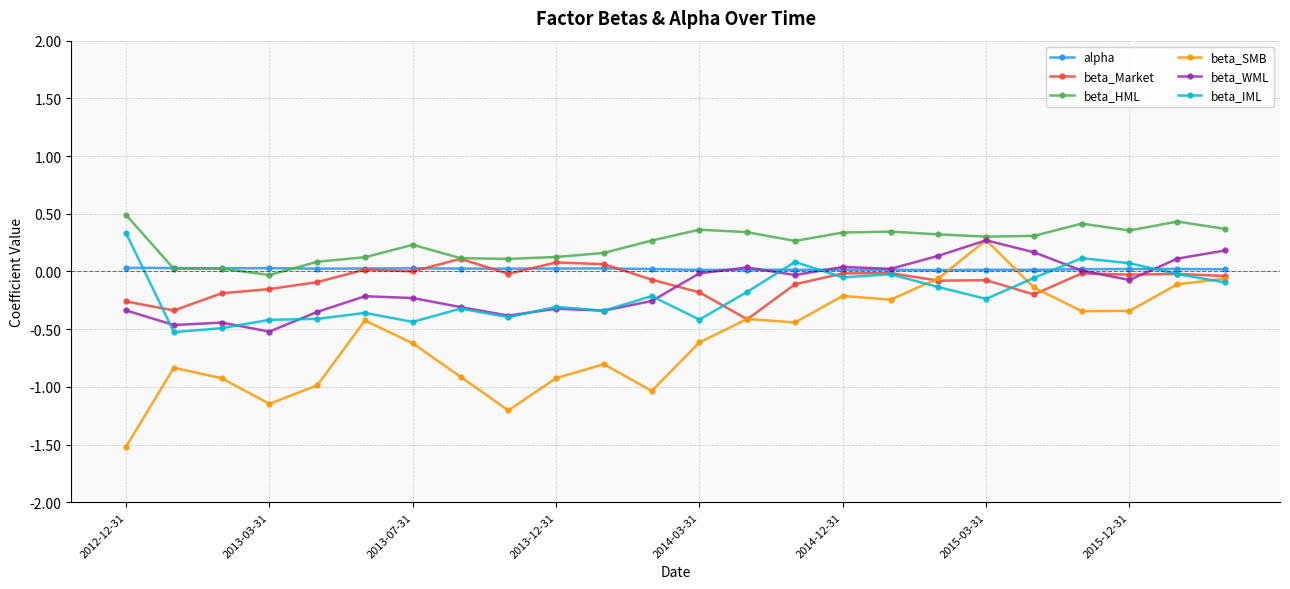

What is the minimum value shown in the chart?

-1.5